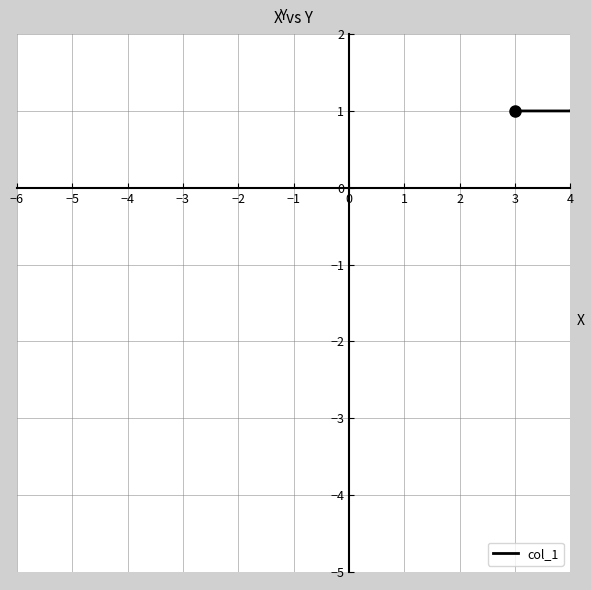

What is the smallest value displayed?

1.0